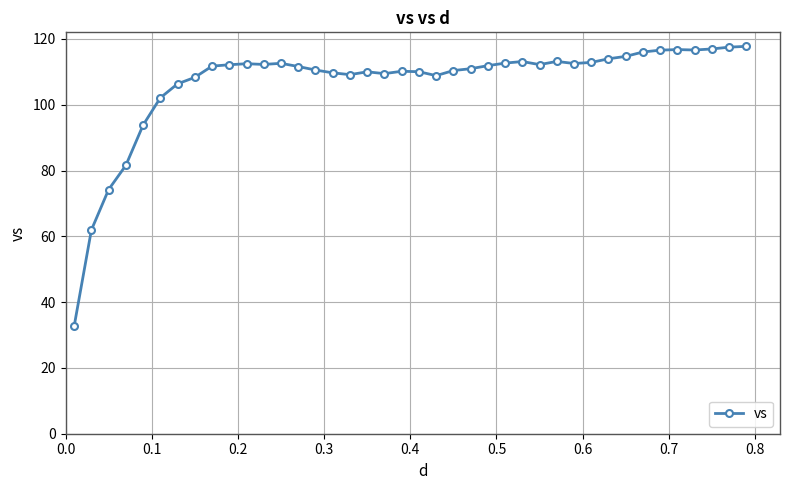

What is the greatest value displayed?

117.7